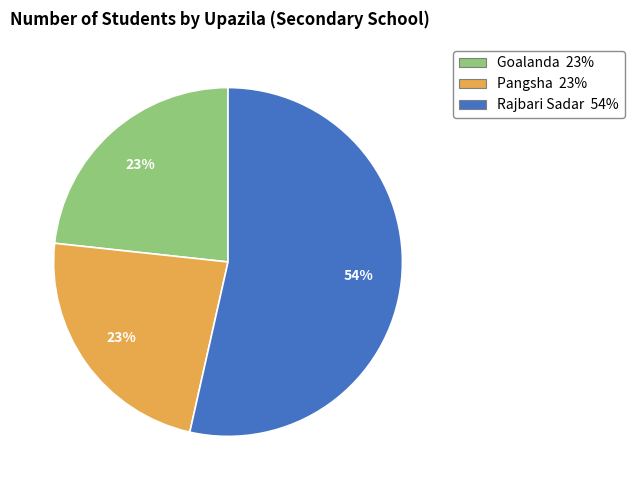

Which slice is the largest?

Rajbari Sadar